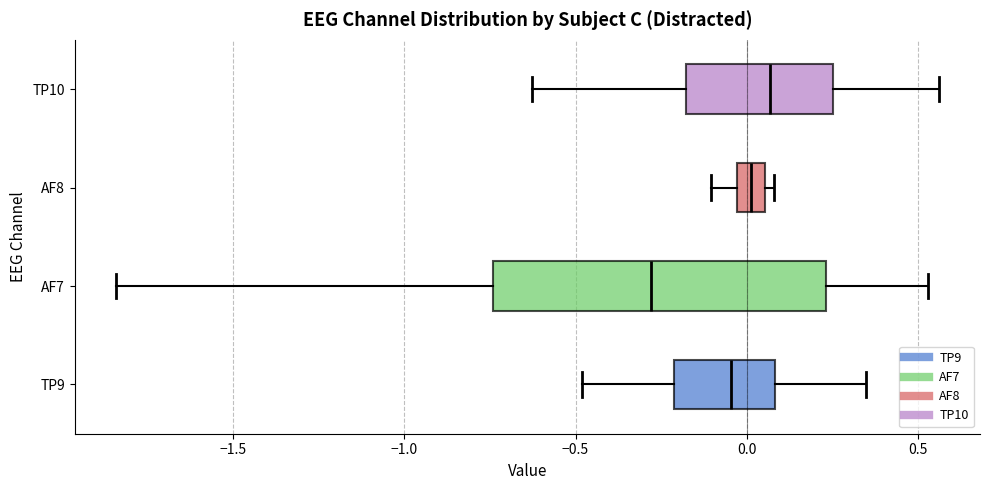

Which box's median line is the furthest to the right?

TP10